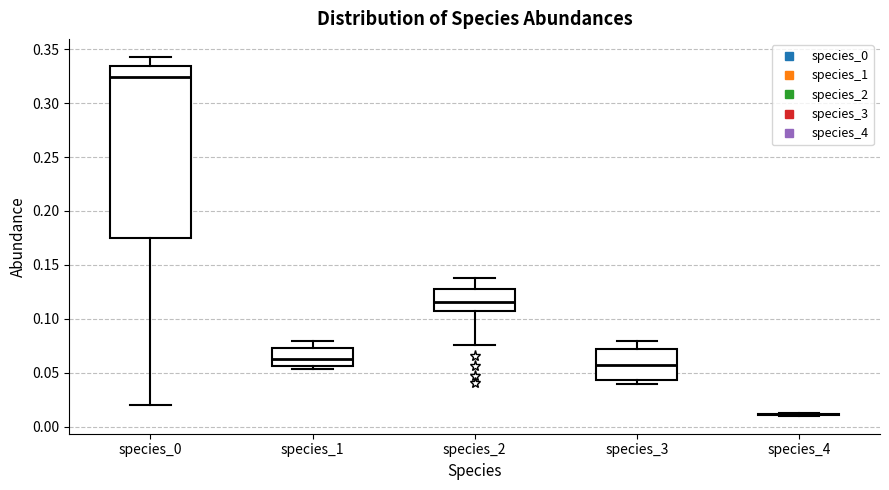

Reading left to right, transcribe this box plot: for each box, give where its median line is, the range the box spans, and where its two whiskers end, as read against the y-axis. The values are not printed on the chart, so give them approximately, as read against the axis.

species_0: median 0.325, box 0.175 to 0.335, whiskers 0.020 to 0.345
species_1: median 0.065, box 0.055 to 0.075, whiskers 0.055 (just below the box's lower edge) to 0.080
species_2: median 0.115, box 0.105 to 0.130, whiskers 0.075 to 0.135
species_3: median 0.055, box 0.045 to 0.070, whiskers 0.040 to 0.080
species_4: box collapsed to a line at 0.010, whiskers 0.010 to 0.010